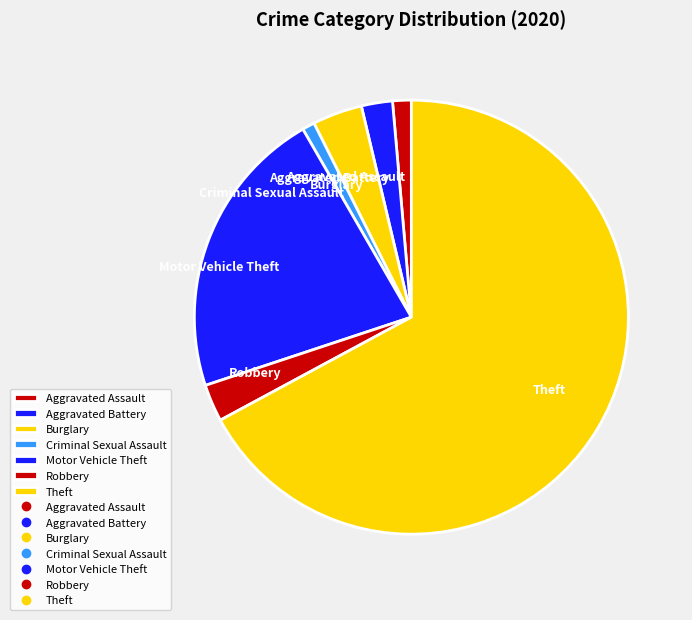

Count the number of slices in the pie.

7